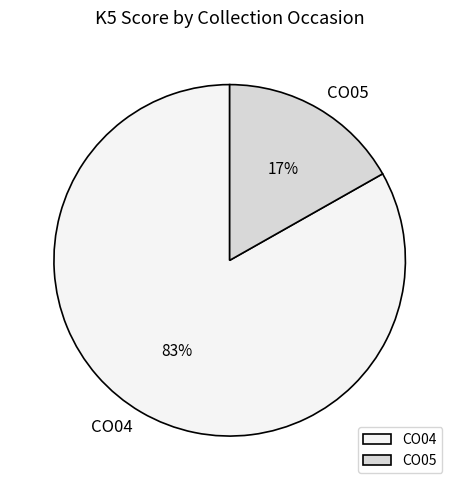

Rank the categories by value from highest to lowest.

CO04, CO05